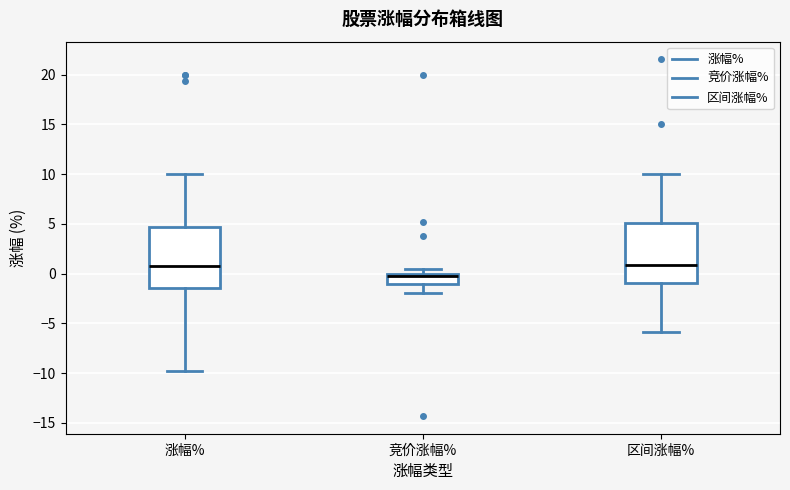

Which box has the lowest median line?

竞价涨幅%